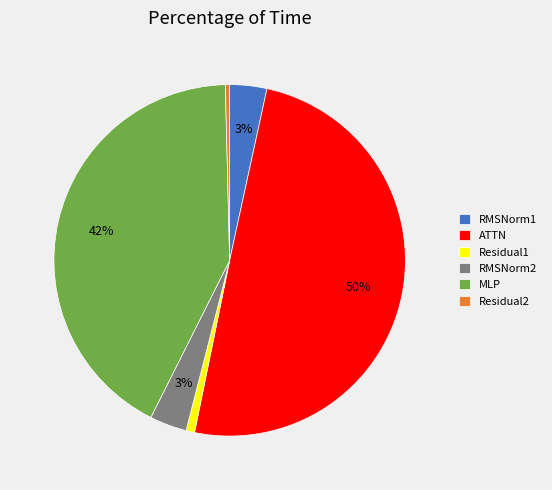

Is it true that ATTN is 58% of the pie?

False